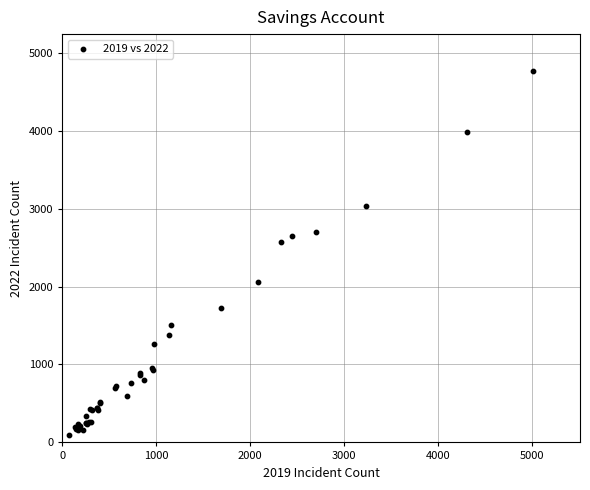

What Y value in the scatter plot is closest to 2431?

2566